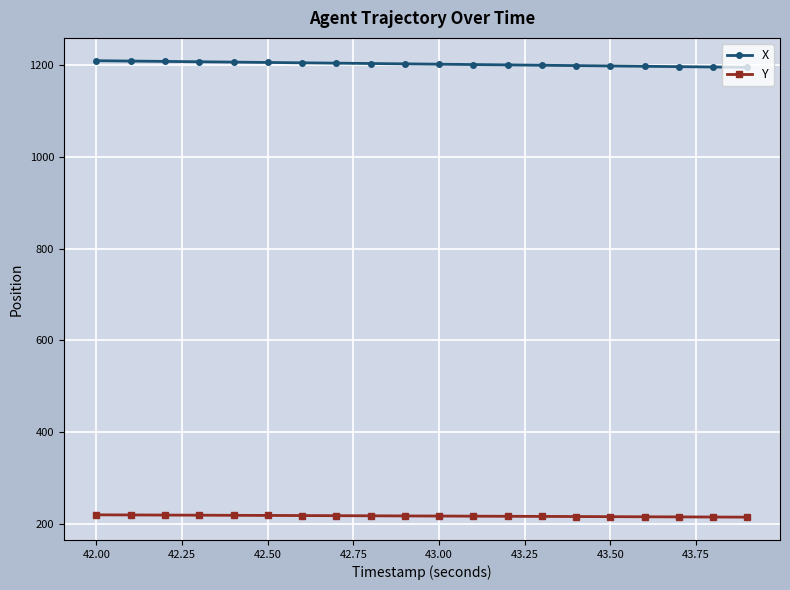

List the series in order of their overall mean, lowest first.

Y, X